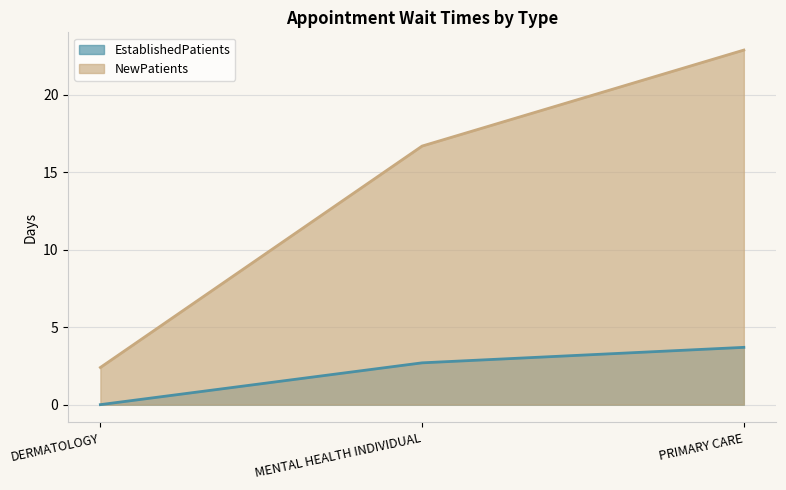

Is it true that EstablishedPatients equals 1.0 at MENTAL HEALTH INDIVIDUAL?

False